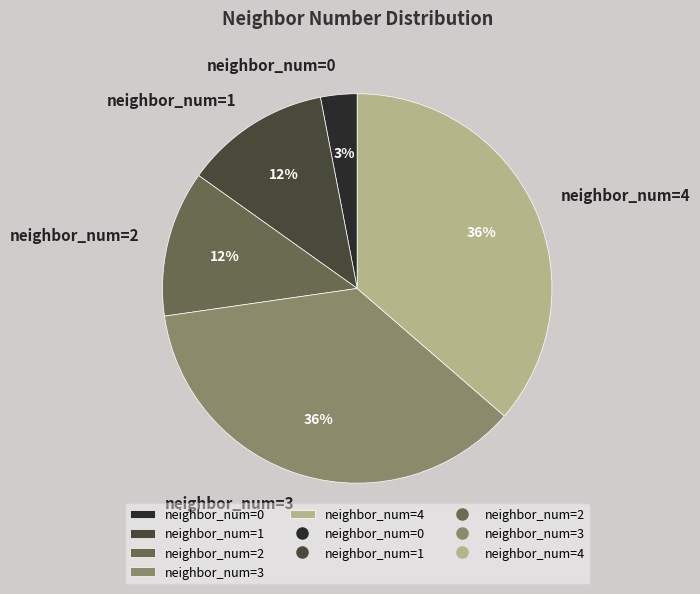

To the nearest percent, what portion does neighbor_num=1 represent?

12%